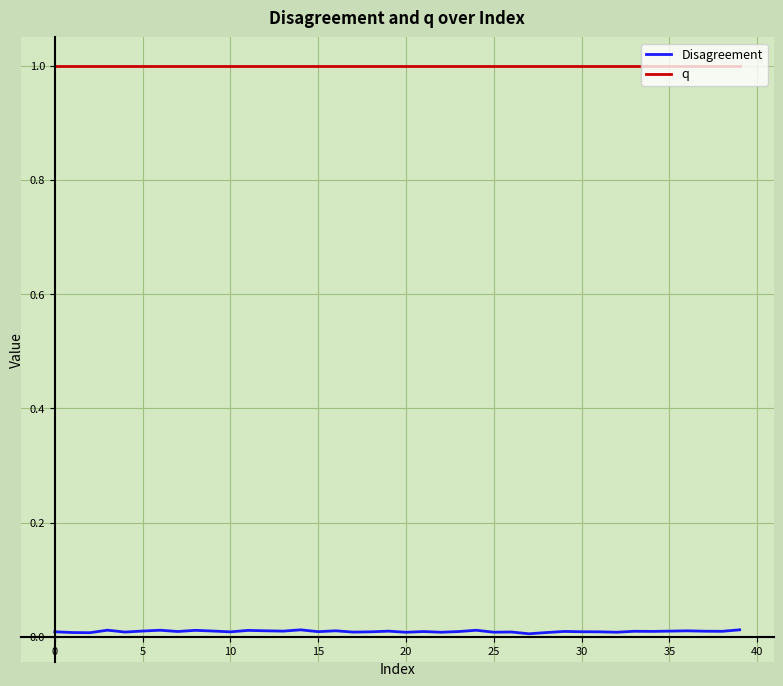

List the series in order of their peak value, lowest first.

Disagreement, q